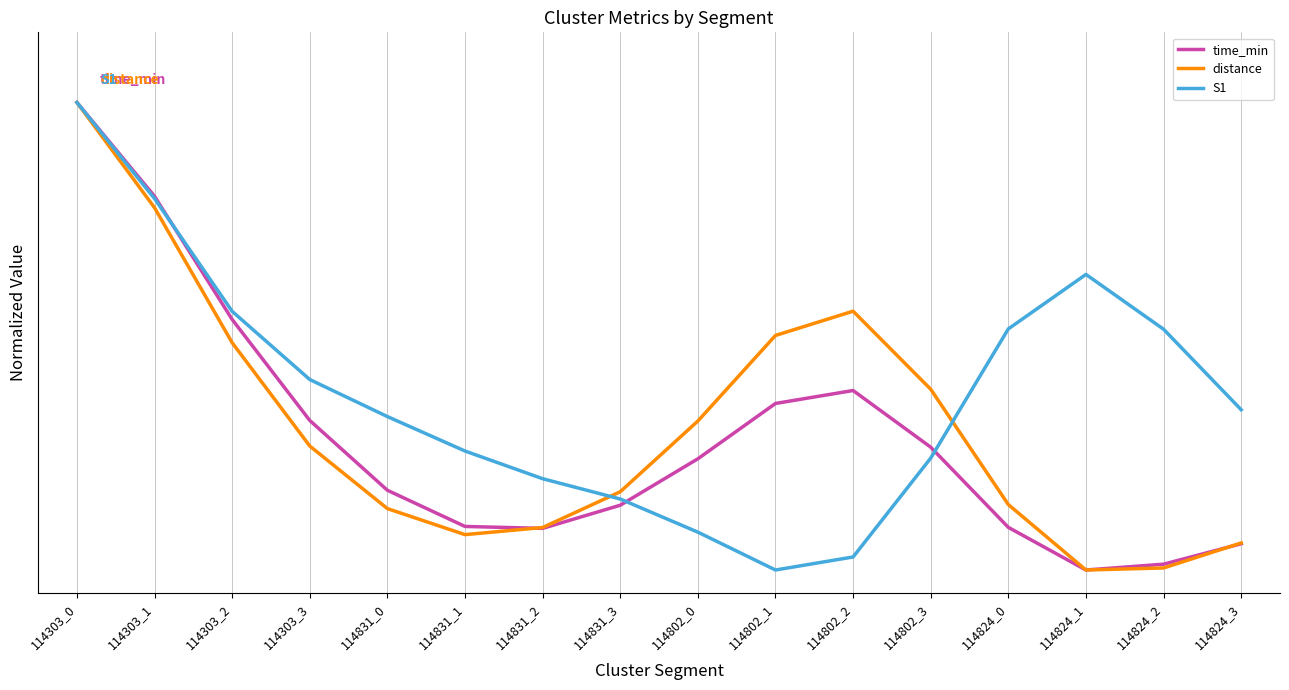

Is this an area chart (filled region under the line)?

No